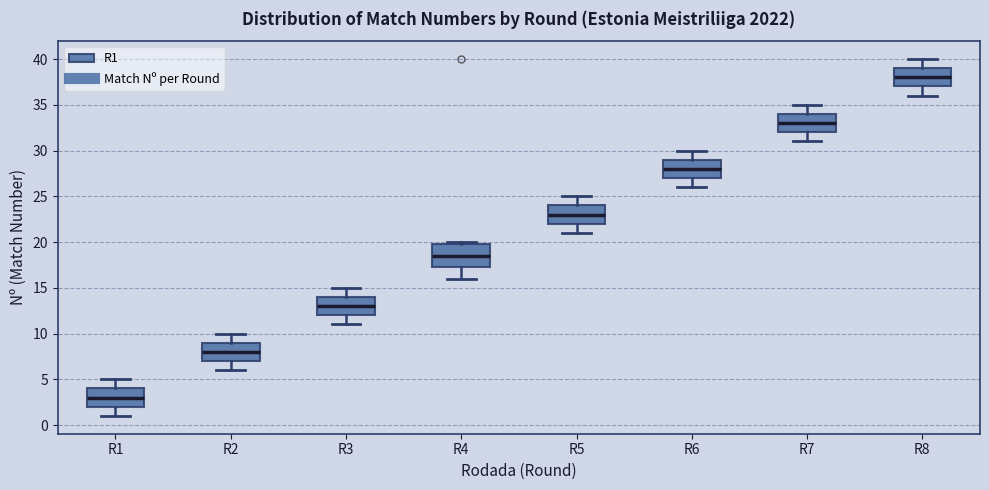

Reading left to right, read every box against the y-axis: the position of its median line, the range the box covers, and the ends of its whiskers. The values are not printed on the chart, so give them approximately, as read against the axis.

R1: median 3.0, box 2.0 to 4.0, whiskers 1.0 to 5.0
R2: median 8.0, box 7.0 to 9.0, whiskers 6.0 to 10.0
R3: median 13.0, box 12.0 to 14.0, whiskers 11.0 to 15.0
R4: median 18.5, box 17.5 to 20.0, whiskers 16.0 to 20.0 (just above the box's upper edge)
R5: median 23.0, box 22.0 to 24.0, whiskers 21.0 to 25.0
R6: median 28.0, box 27.0 to 29.0, whiskers 26.0 to 30.0
R7: median 33.0, box 32.0 to 34.0, whiskers 31.0 to 35.0
R8: median 38.0, box 37.0 to 39.0, whiskers 36.0 to 40.0